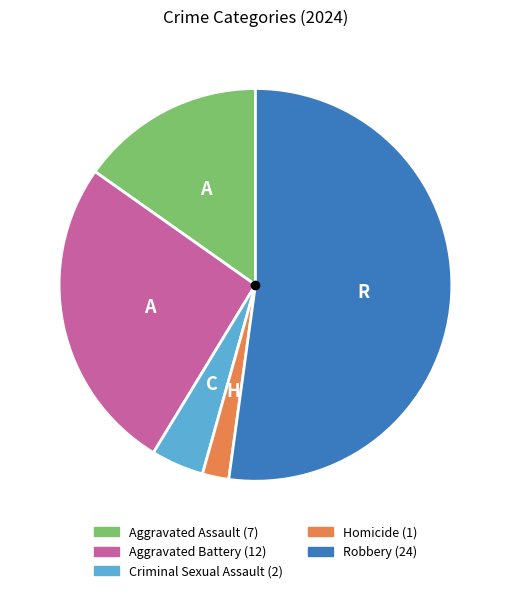

Does Aggravated Assault account for over 50% of the chart?

No